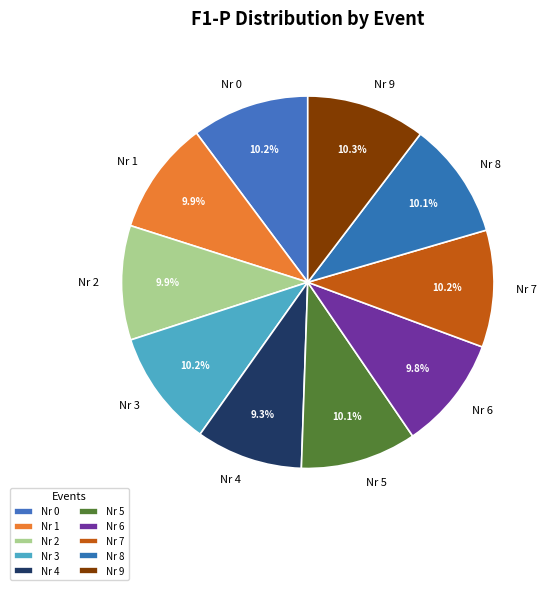

Count the number of slices in the pie.

10